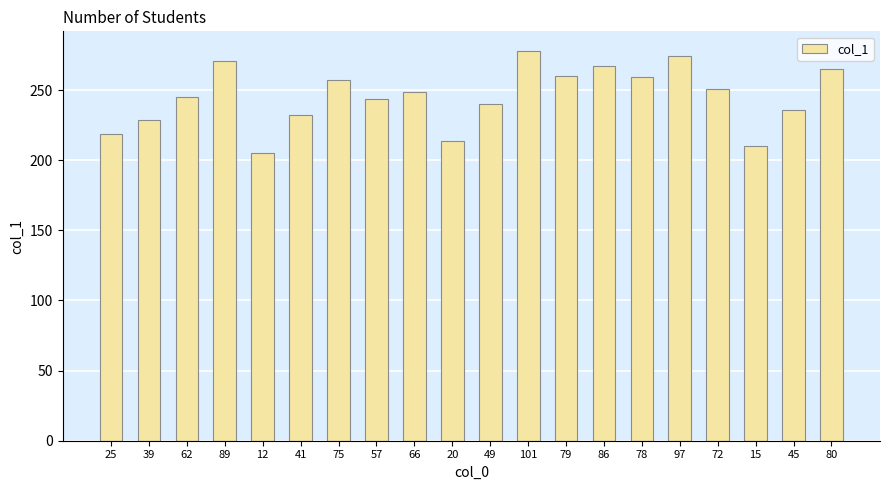

Approximately how many times larger is the value at 41 compared to 66?

0.9